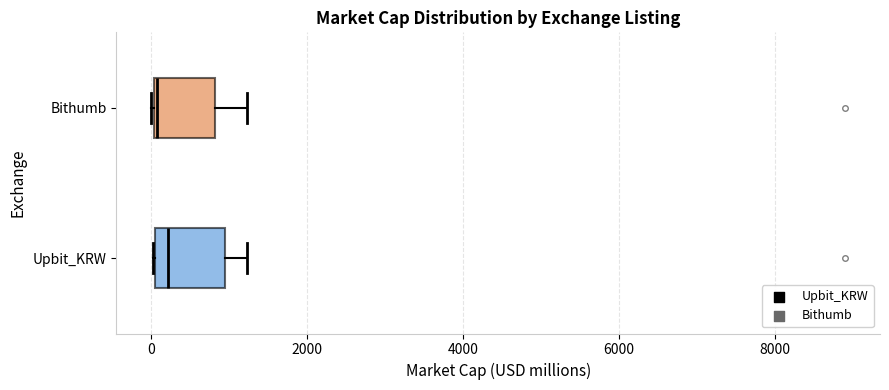

Where is the right edge of the box for Upbit_KRW on the x-axis? The values are not printed on the chart, so give them approximately, as read against the axis.

1000